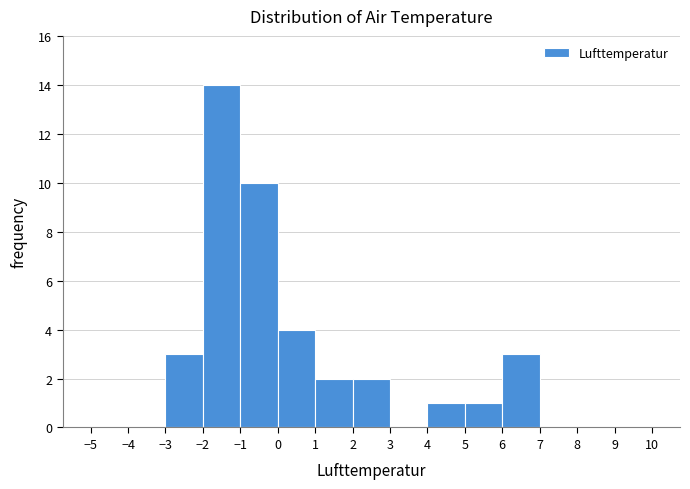

How tall is the bar that spans 6 to 7 on the x-axis? The values are not printed on the chart, so give them approximately, as read against the axis.

3